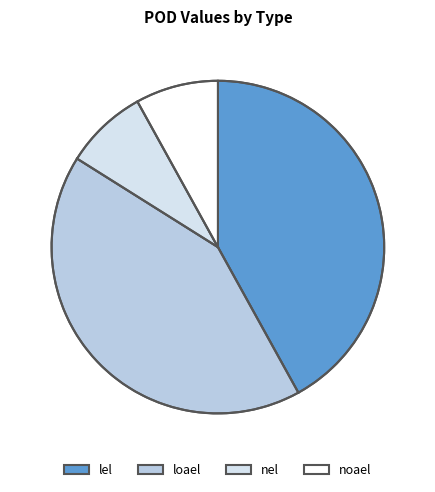

Count the number of slices in the pie.

4